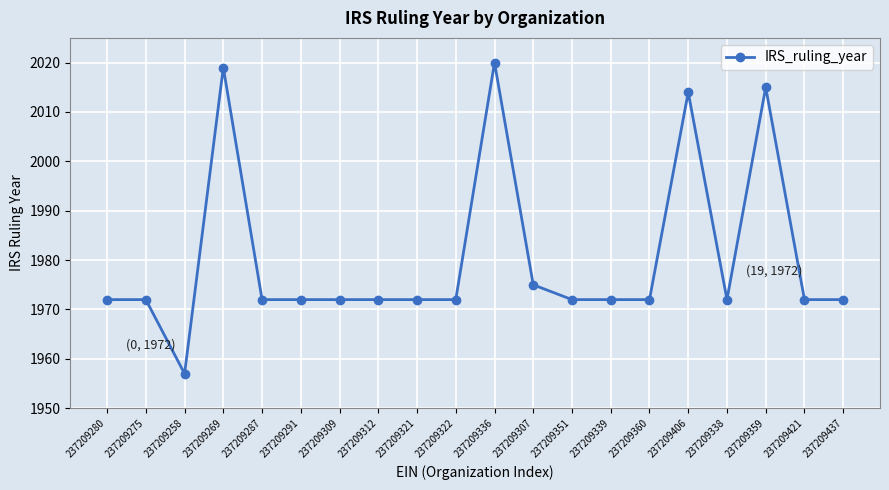

True or false: the data has more than 0 interior local peaks.

True